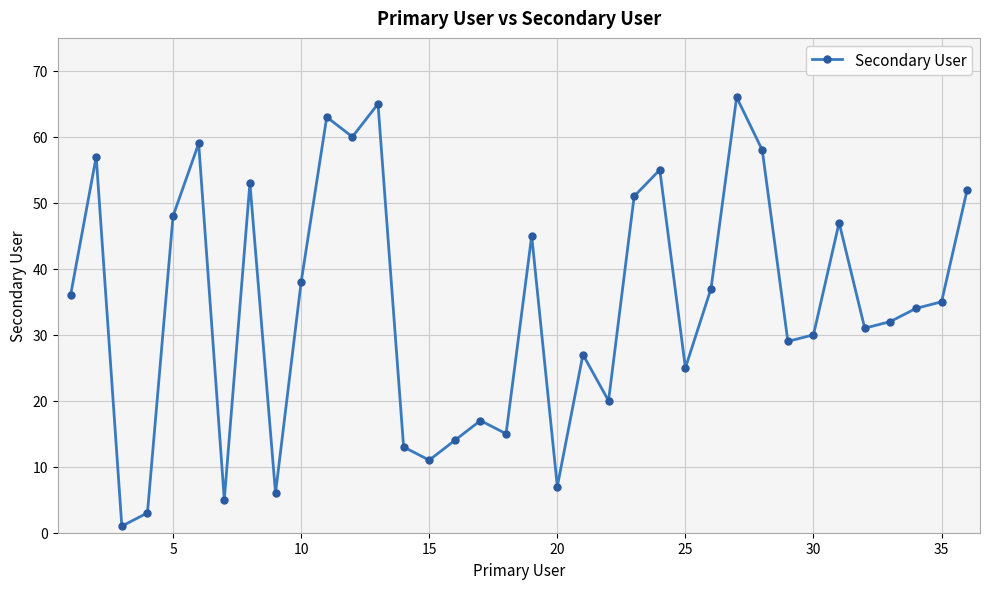

What is the greatest value displayed?

66